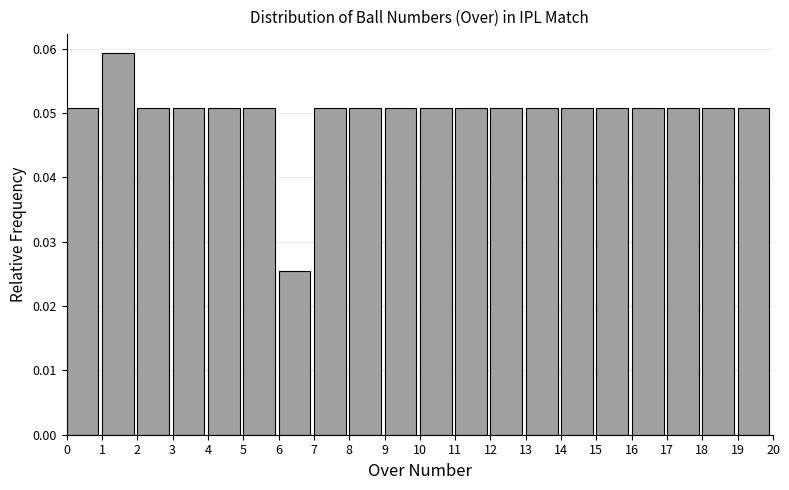

Over which range of the x-axis is the bar tallest?

1 to 2